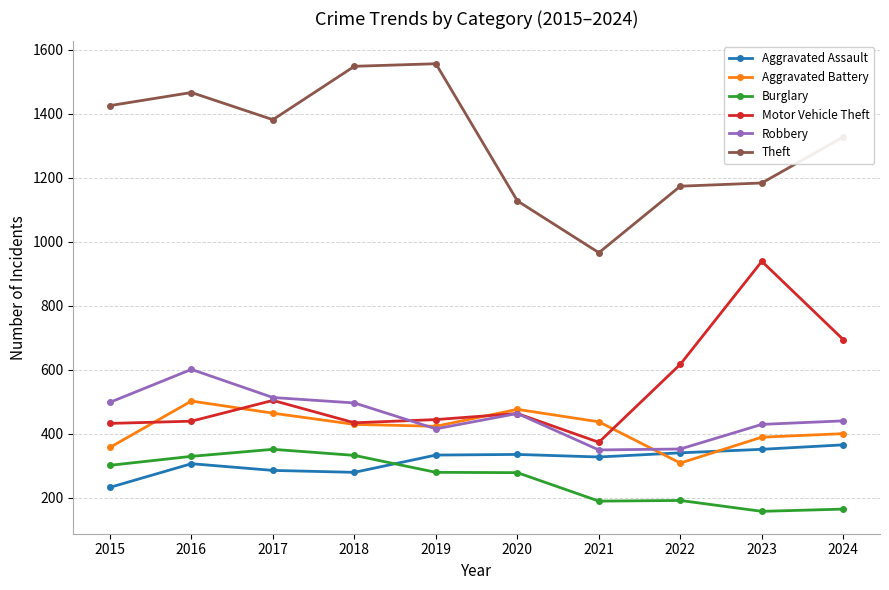

True or false: Aggravated Assault has a value of 124 at 2016.

False